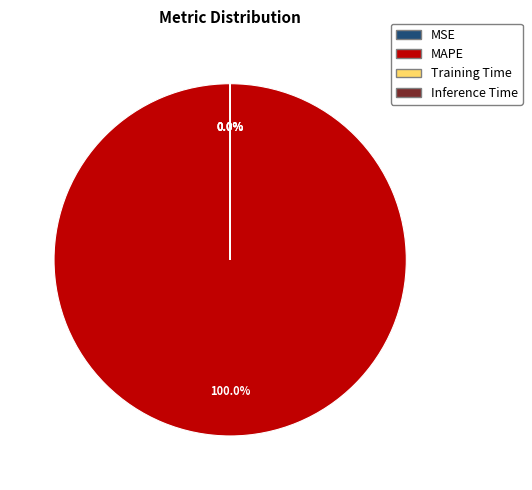

Does any single category account for the majority?

Yes